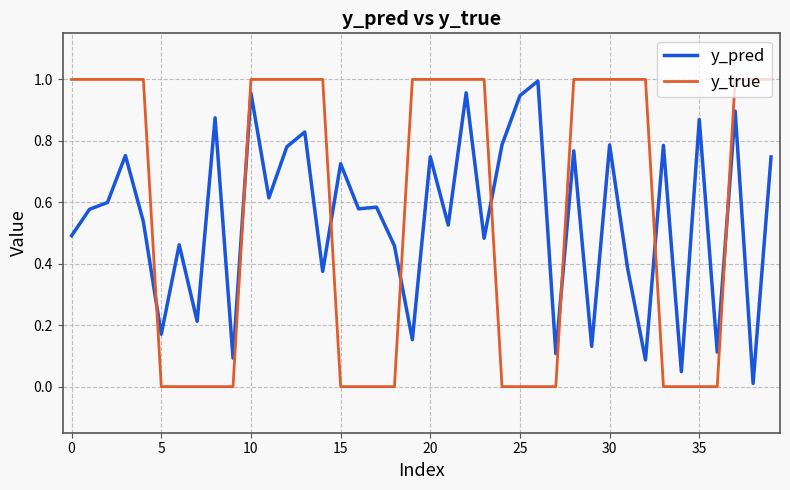

How many times do y_pred and y_true cross each other?

8